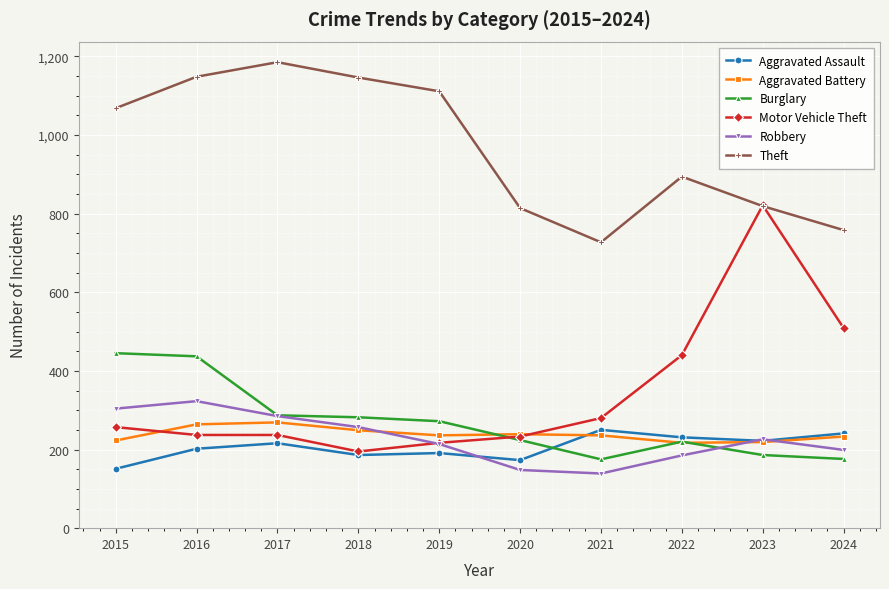

What are all the series names shown in the legend?

Aggravated Assault, Aggravated Battery, Burglary, Motor Vehicle Theft, Robbery, Theft